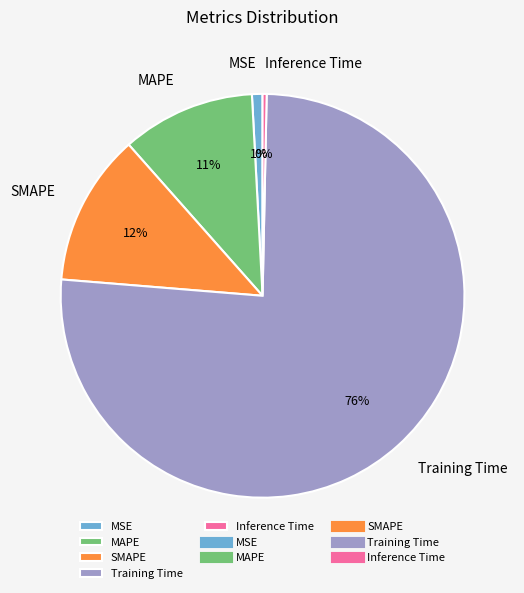

Rank the categories by value from lowest to highest.

Inference Time, MSE, MAPE, SMAPE, Training Time